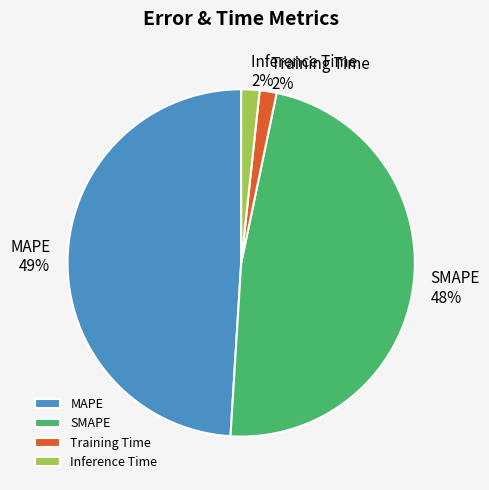

Is the sum of MAPE and Training Time greater than half?

Yes